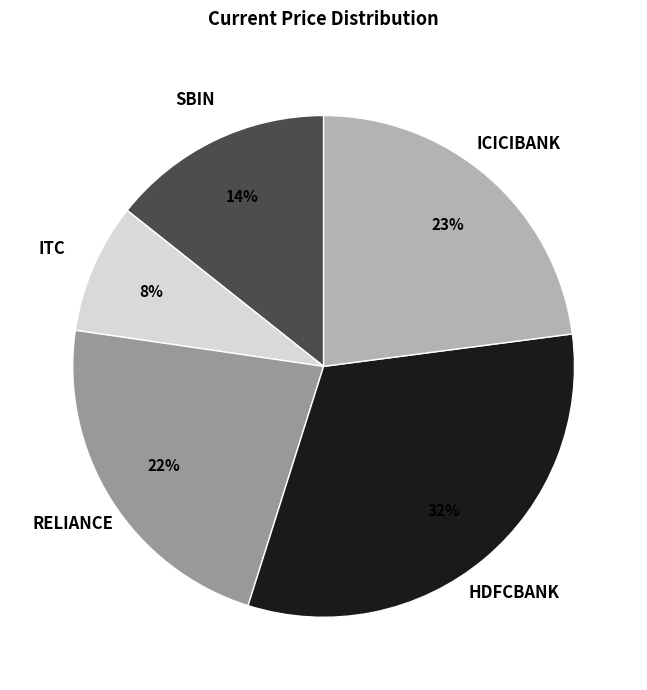

To the nearest percent, what portion does ICICIBANK represent?

23%